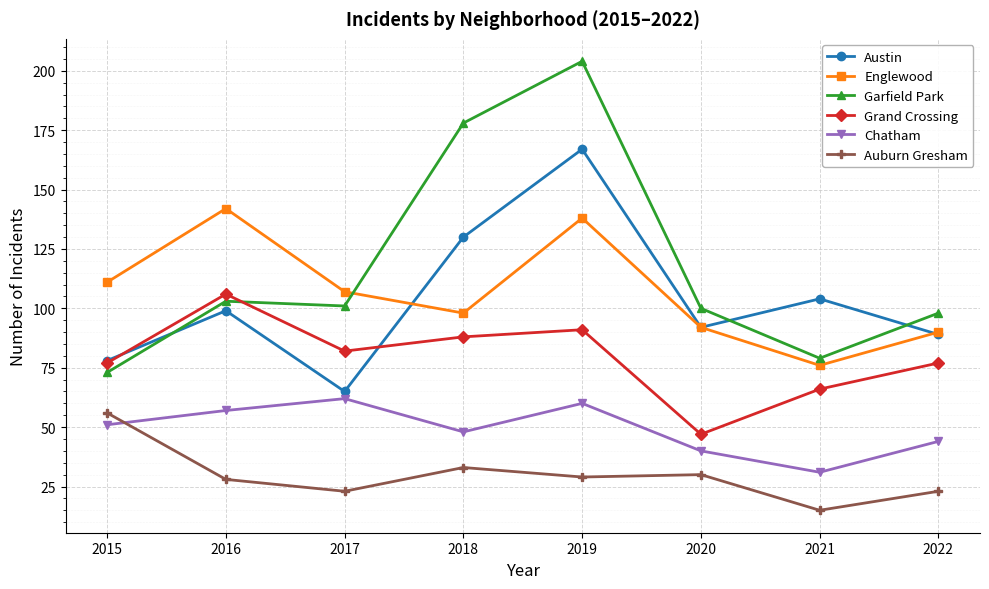

What is the sum of the Garfield Park values at 2020 and 2015?

173